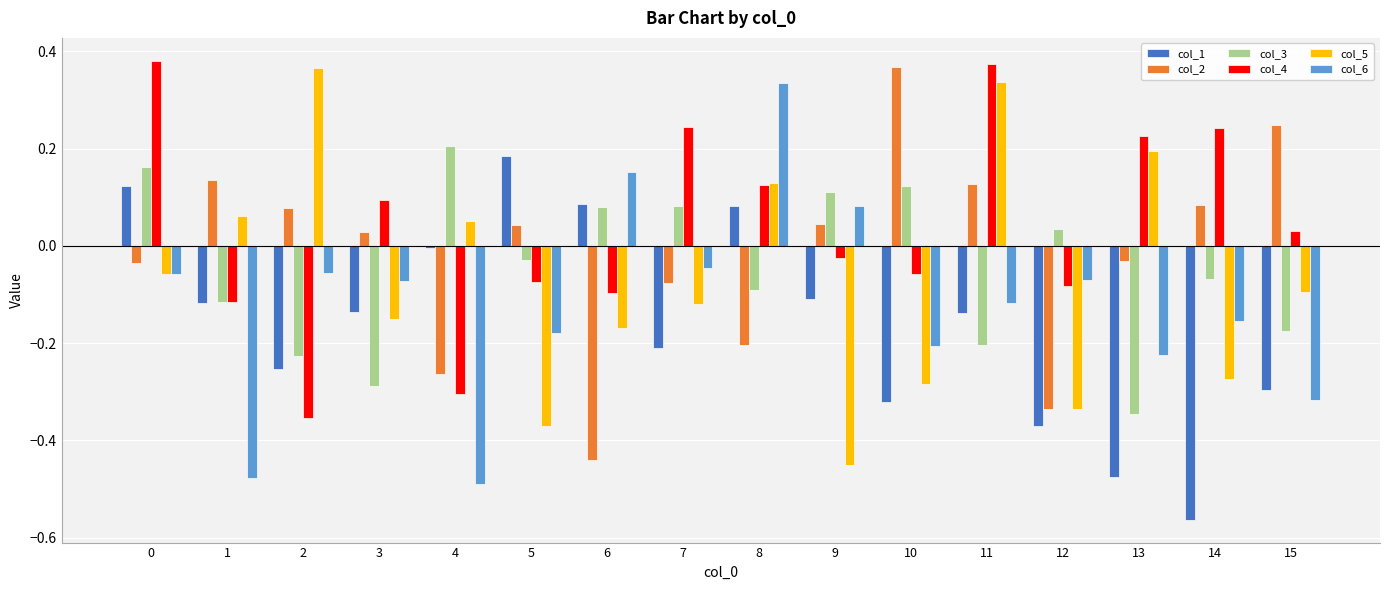

Is the value of col_1 at 3 greater than the value of col_3 at 15?

Yes